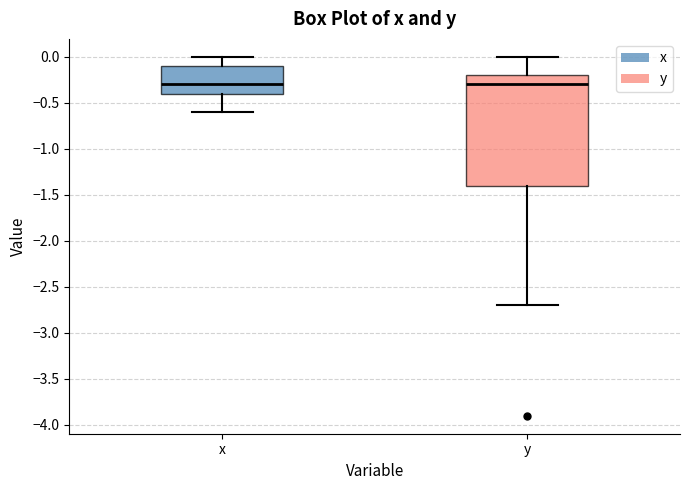

Reading left to right, read every box against the y-axis: the position of its median line, the range the box covers, and the ends of its whiskers. The values are not printed on the chart, so give them approximately, as read against the axis.

x: median -0.3, box -0.4 to -0.1, whiskers -0.6 to 0.0
y: median -0.3, box -1.4 to -0.2, whiskers -2.7 to 0.0